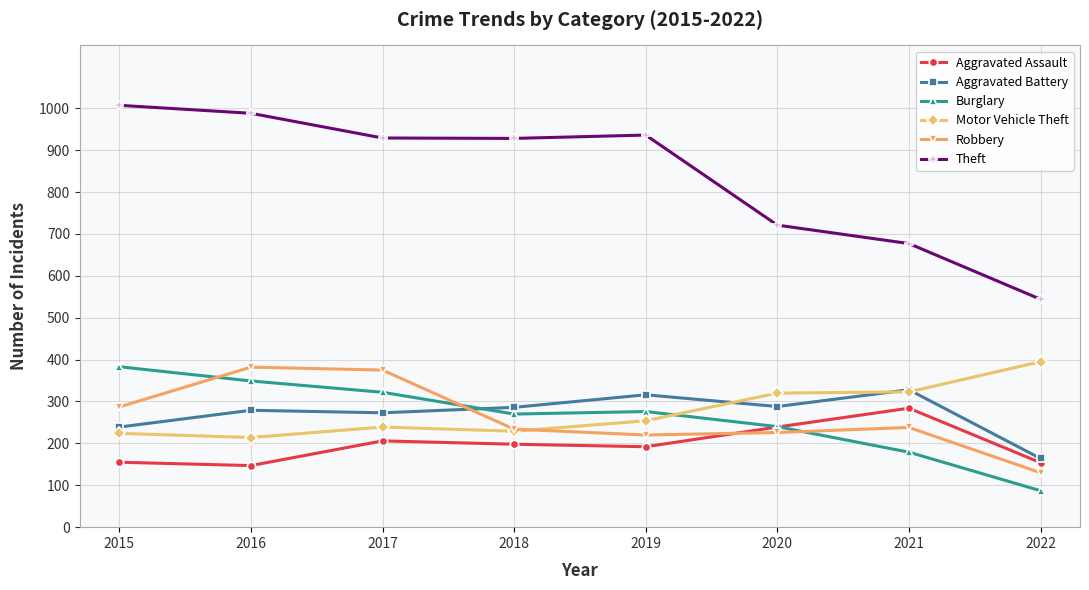

What is the sum of all Aggravated Assault values?

1575